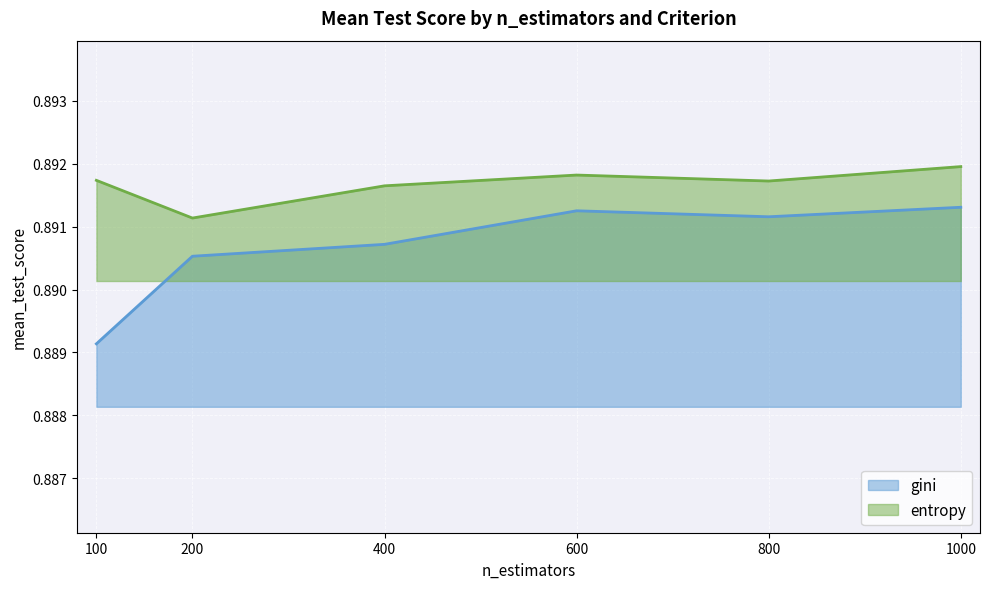

What is the approximate value of gini at 200?

0.9